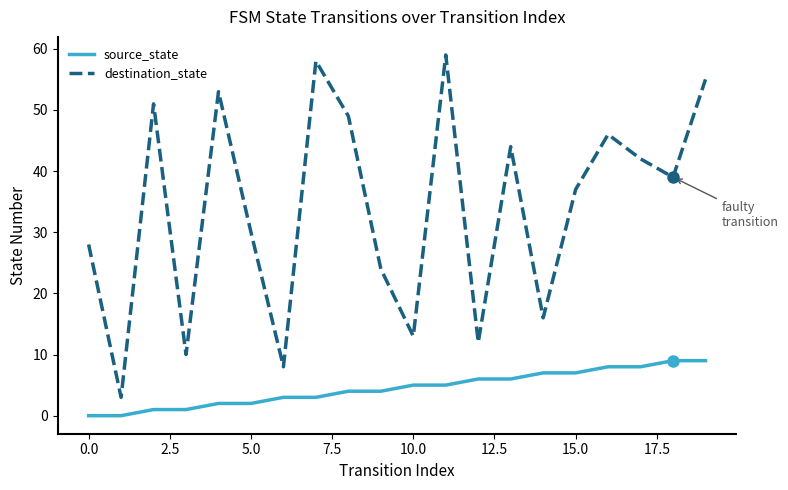

What is the sum of all destination_state values?

677